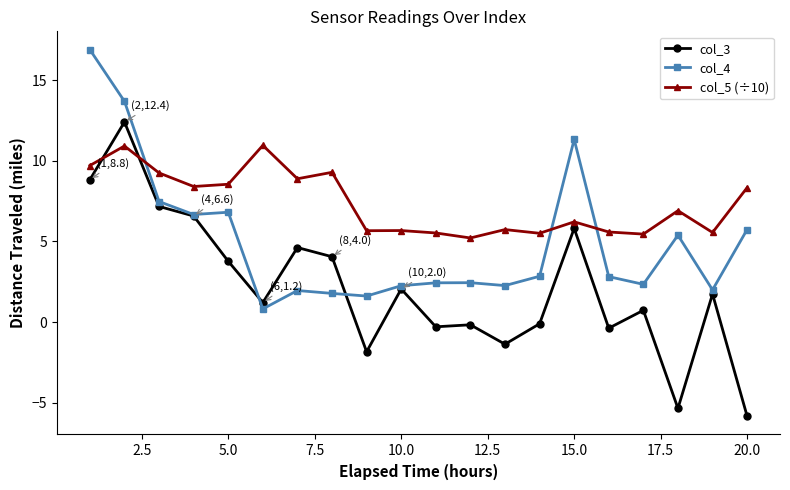

Which series ends up on top after the final intersection of col_4 and col_3?

col_4